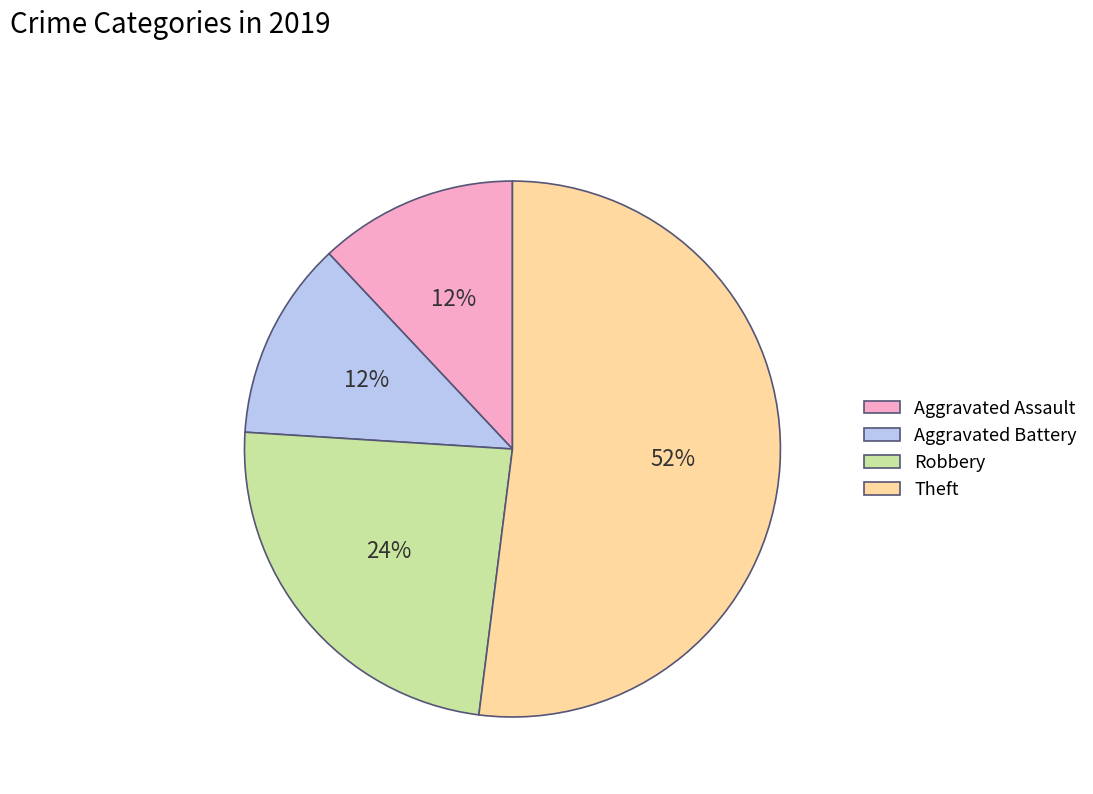

What percentage is the Aggravated Battery slice, to the nearest percent?

12%